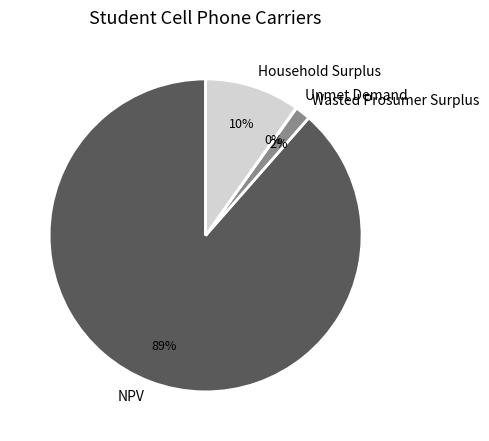

To the nearest percent, what is the difference between the largest and smallest slice percentages?

88%